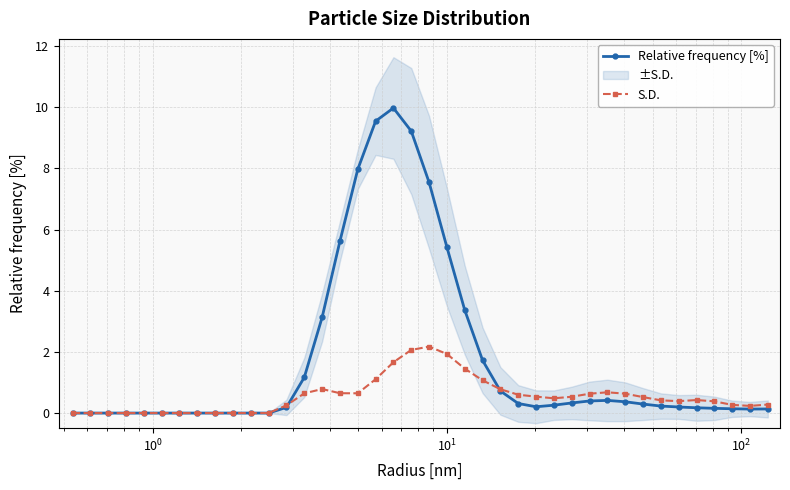

What is the value of the S.D. point at the 16th from the left?

0.6